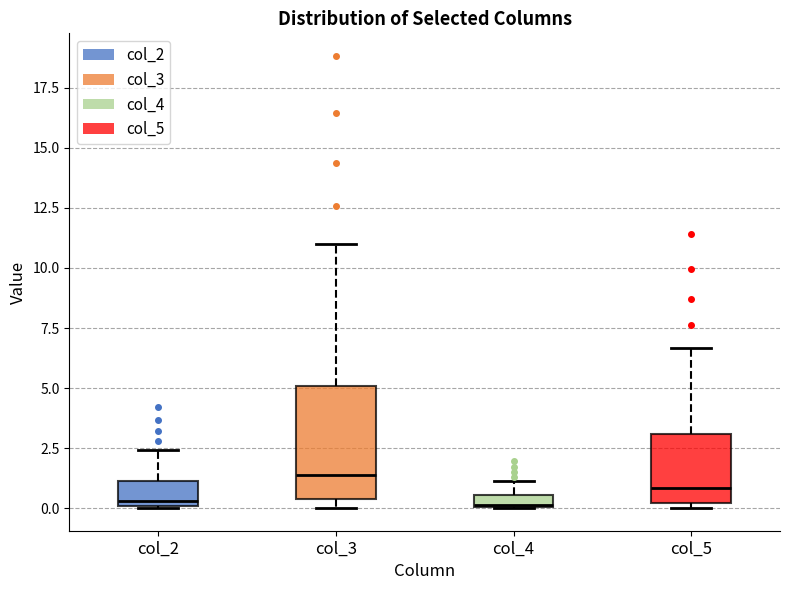

Which box is the tallest, from its lower edge to its upper edge?

col_3